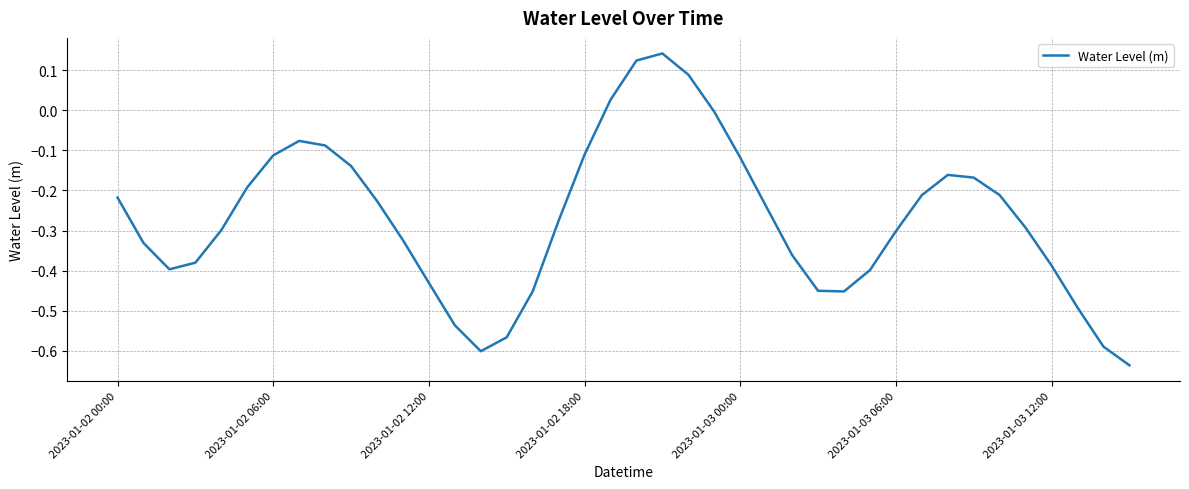

What is the difference between the maximum and minimum values?

0.8